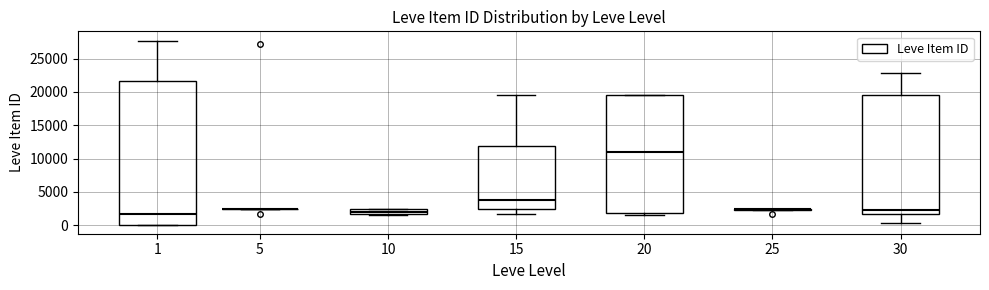

Where does the median line of the box at x = 15 sit on the y-axis? The values are not printed on the chart, so give them approximately, as read against the axis.

4000